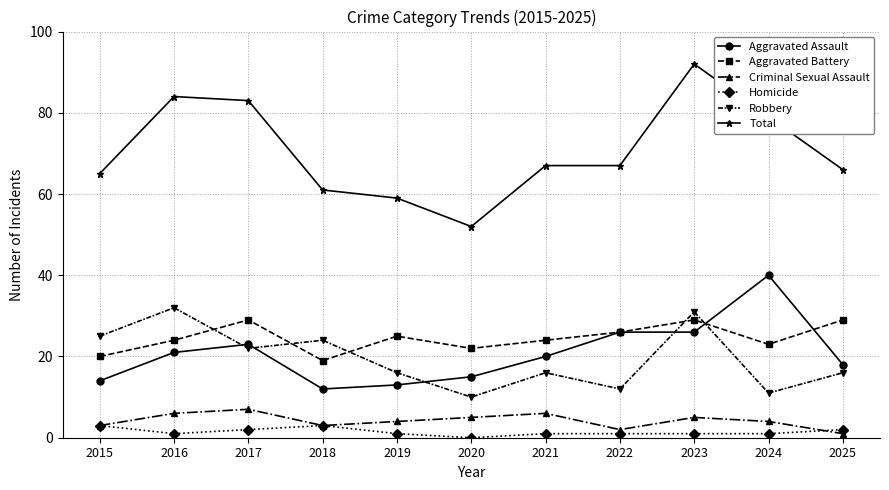

Rank the series at 2017 from lowest to highest value.

Homicide, Criminal Sexual Assault, Robbery, Aggravated Assault, Aggravated Battery, Total